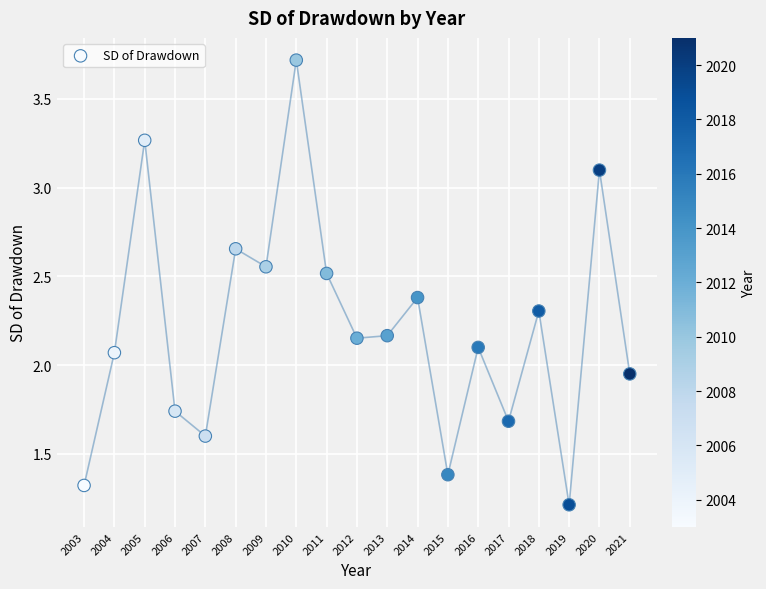

What is the range of X values (max minus min)?

18.0